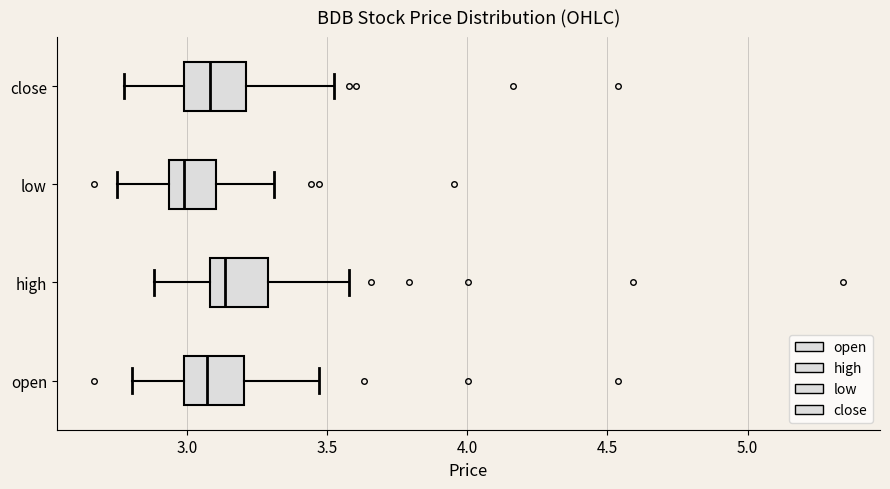

Which box's median line is the furthest to the left?

low